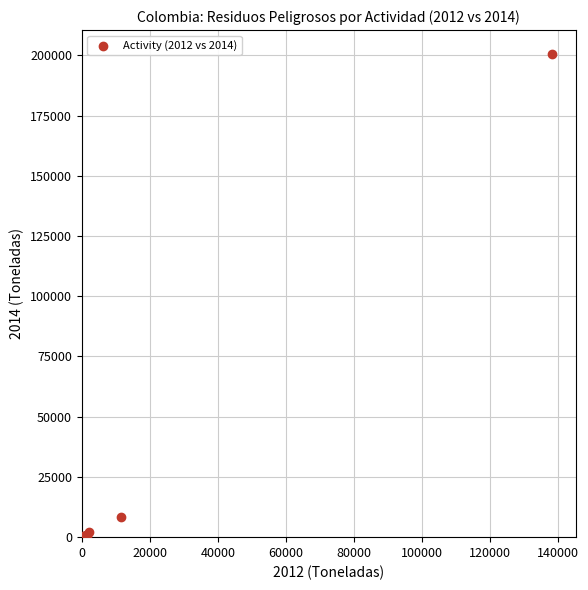

What Y value in the scatter plot is closest to 100227?

8335.1